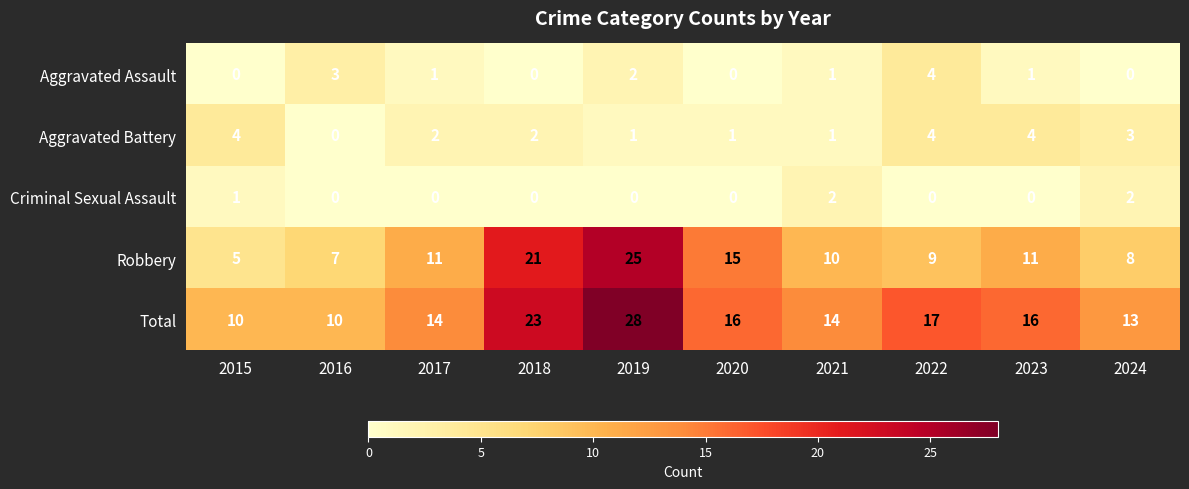

The Aggravated Battery series shows 2 at 2016. True or false?

False